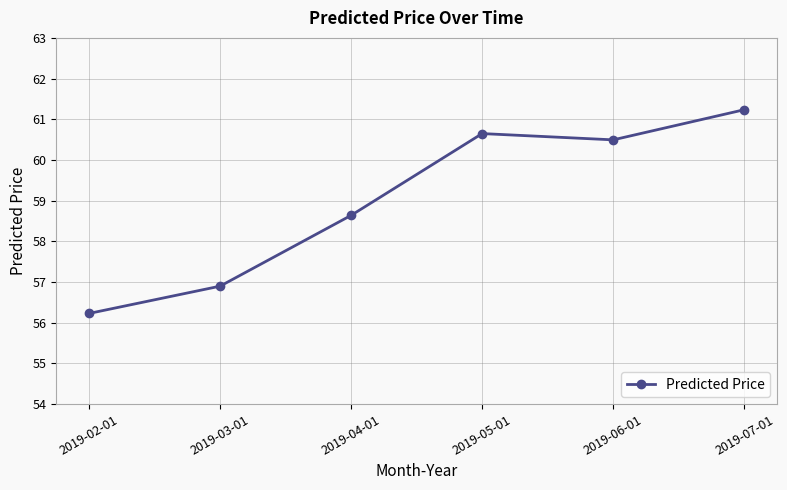

Does the chart display data point markers on the line(s)?

Yes